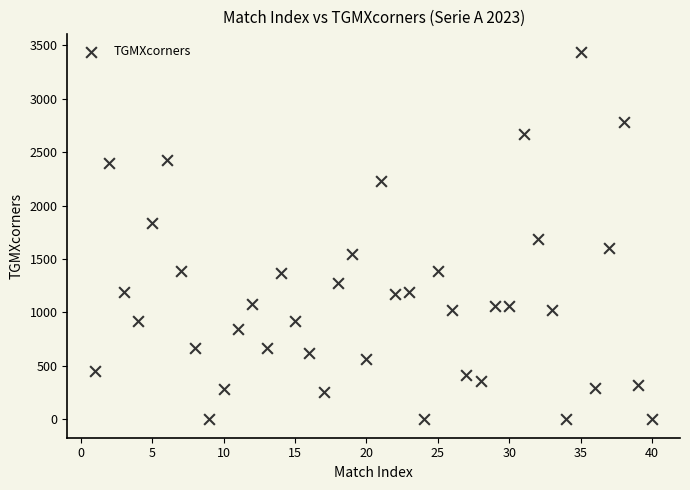

What is the range of X values (max minus min)?

39